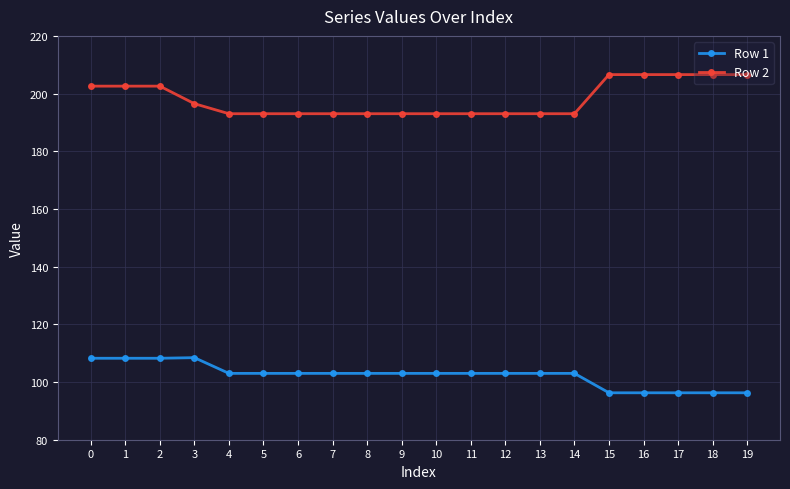

Rank the series by their average value, from lowest to highest.

Row 1, Row 2